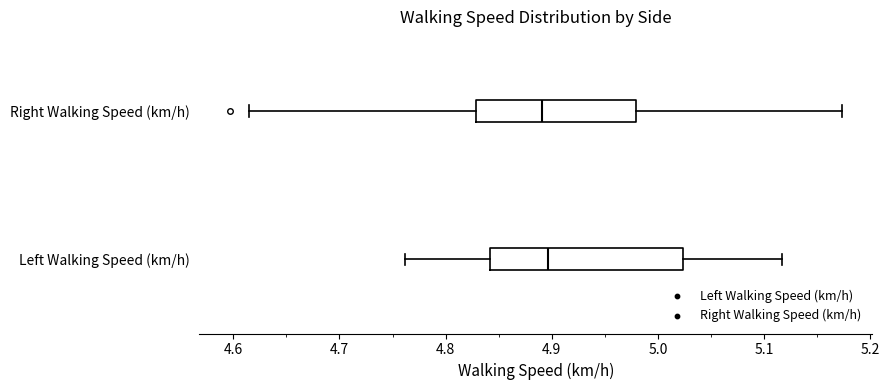

Which box is the widest, from its left edge to its right edge?

Left Walking Speed (km/h)